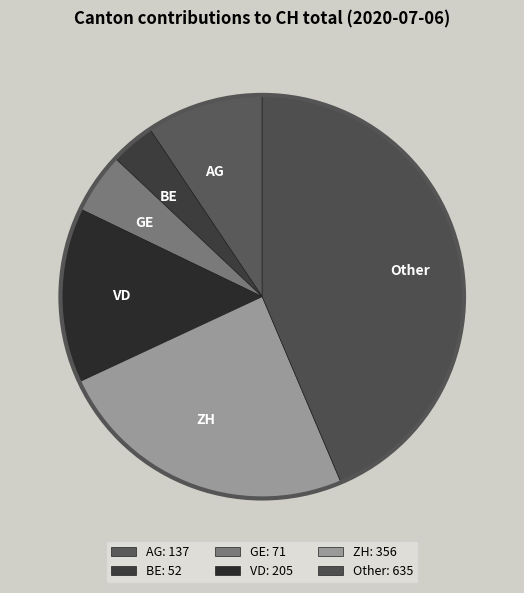

What is the ratio of the value at ZH to the value at Other?

0.6